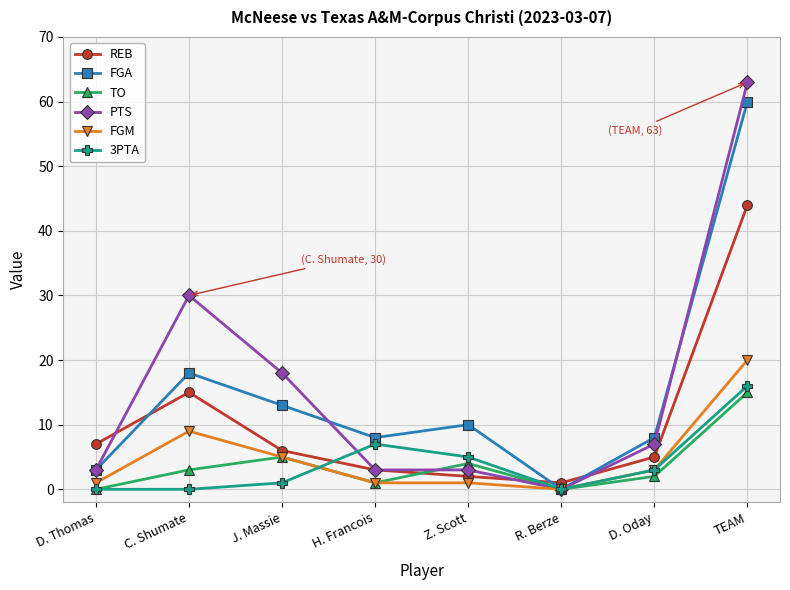

Which series changed the most between C. Shumate and TEAM?

FGA